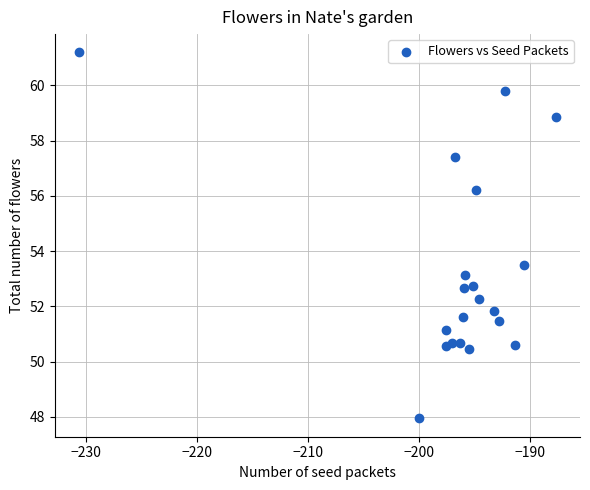

What is the range of Y values (max minus min)?

13.2